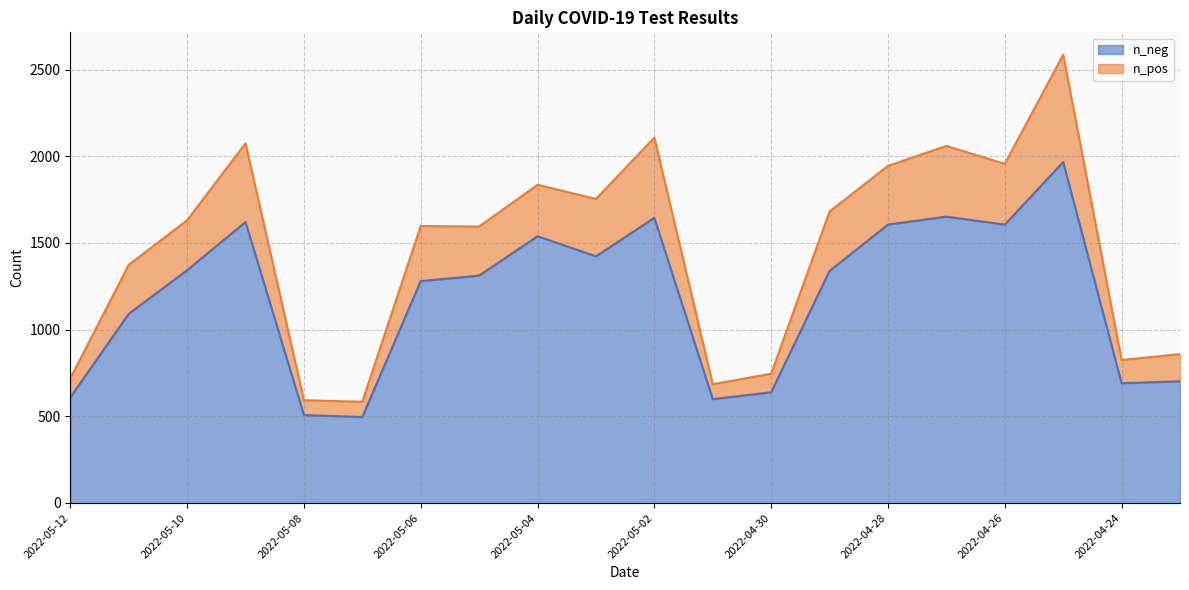

What is the change in value from 2022-05-08 to 2022-05-05?

+805